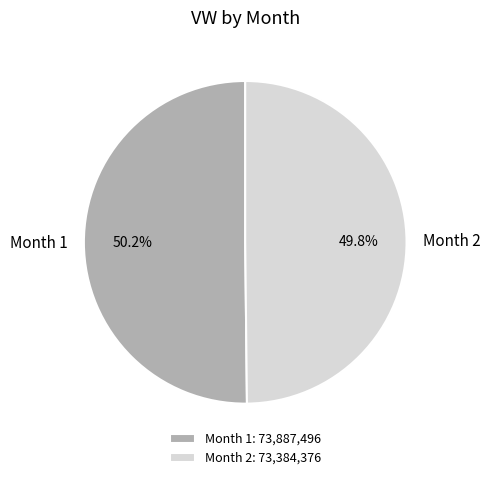

Is it true that Month 2 is 50% of the pie?

True